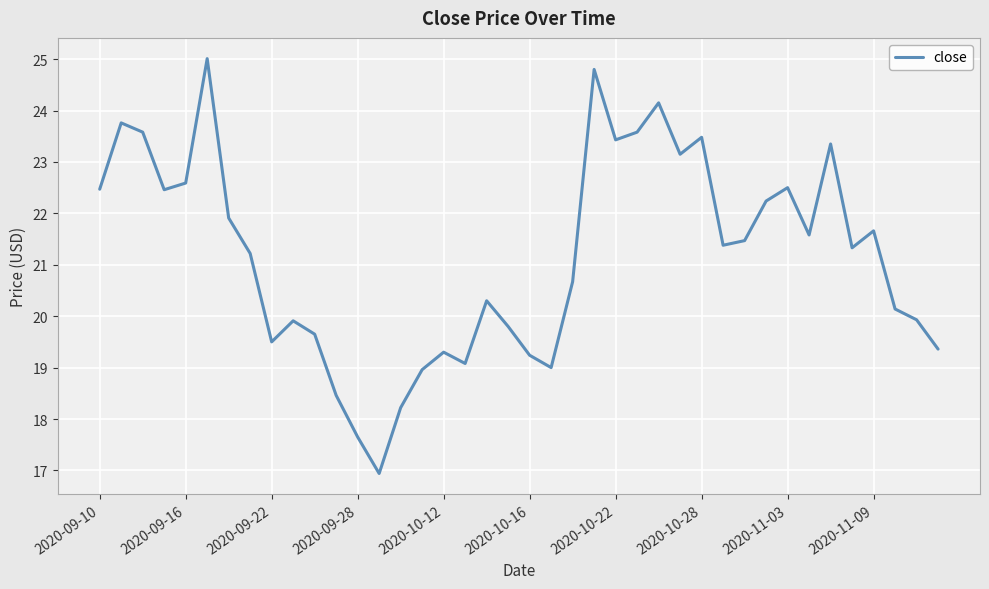

What is the minimum value shown in the chart?

16.9